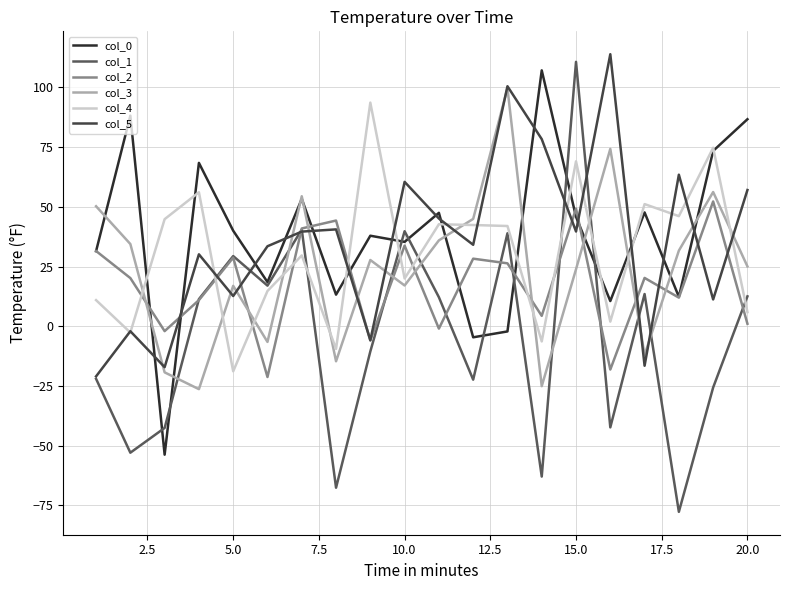

In col_5, how many points are lower than both neighbors (excluding endpoints)?

7